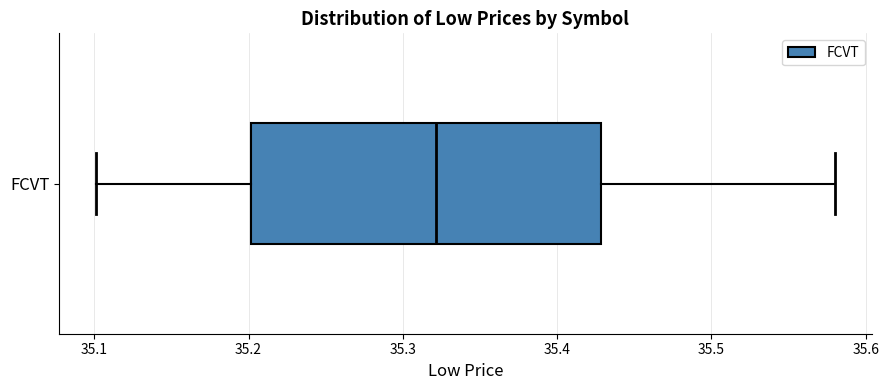

Read this box plot against the x-axis: the position of the median line, the range covered by the box, and the ends of both whiskers. The values are not printed on the chart, so give them approximately, as read against the axis.

median 35.32, box 35.20 to 35.43, whiskers 35.10 to 35.58